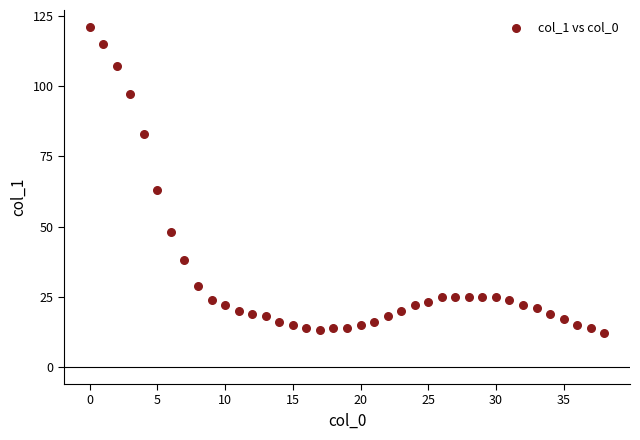

What Y value in the scatter plot is closest to 66?

63